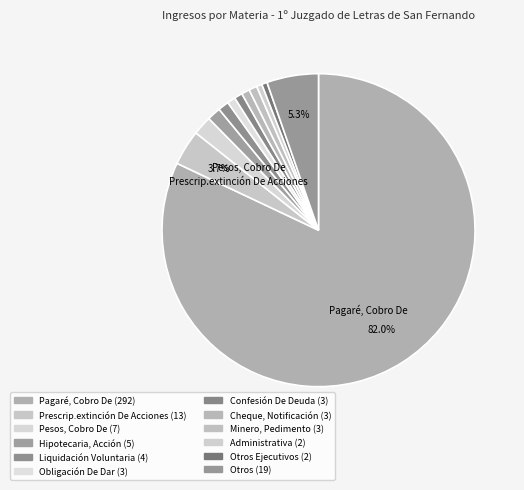

How many slices are in this pie chart?

12